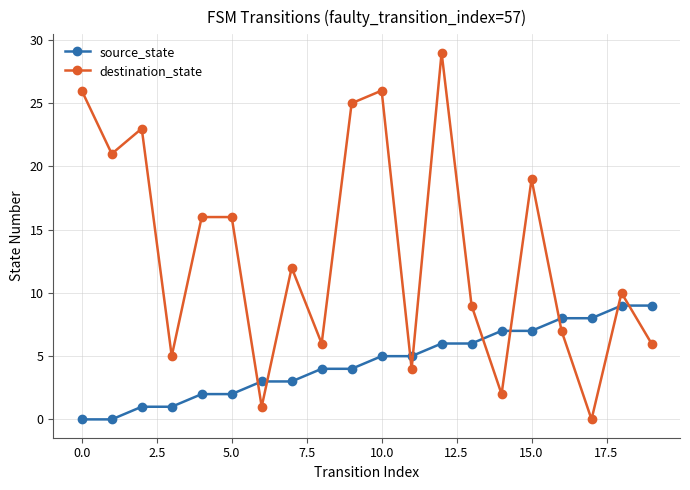

What is the difference between the second highest and second lowest values in the source_state series?

9